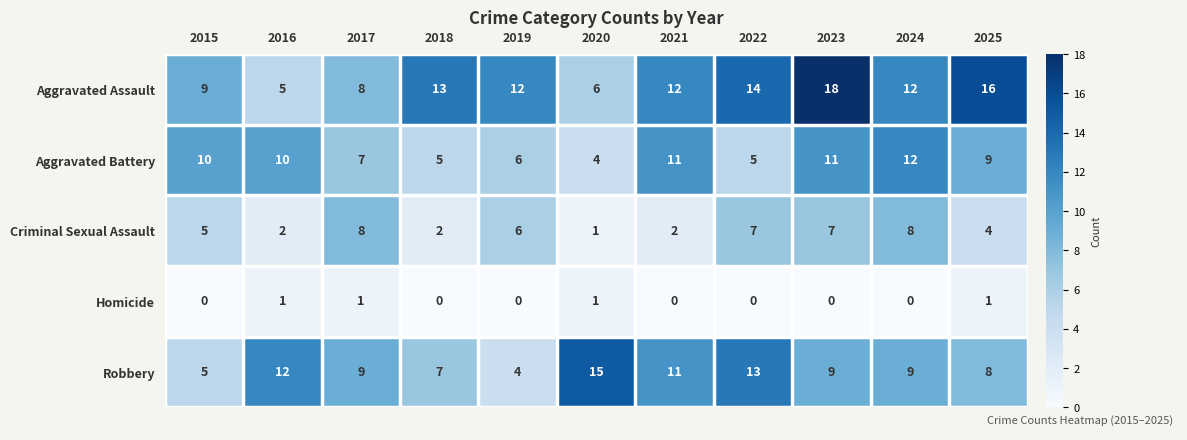

What is the approximate value of Robbery at 2020?

15